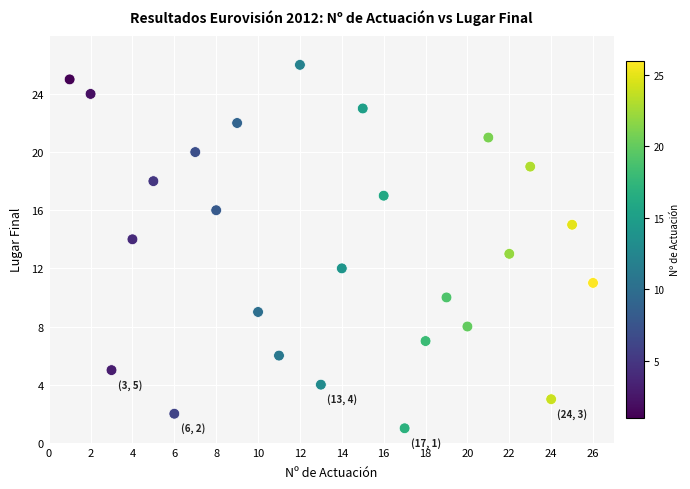

What is the range of X values (max minus min)?

25